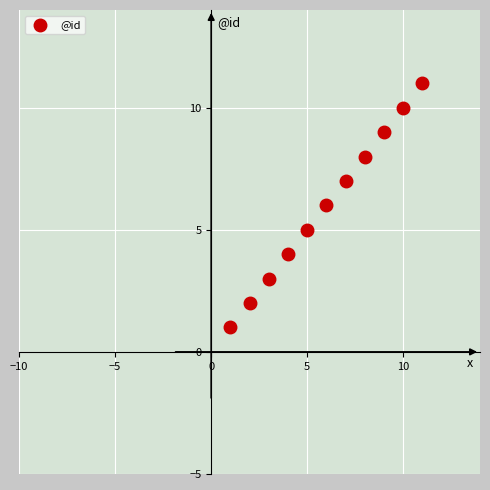

What is the average Y value?

6